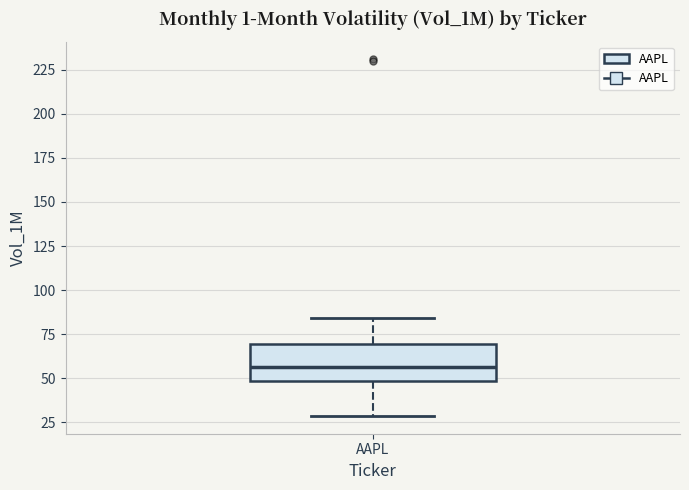

Transcribe this box plot: give where the median line is, the range the box spans, and where the two whiskers end, as read against the y-axis. The values are not printed on the chart, so give them approximately, as read against the axis.

median 55, box 50 to 70, whiskers 30 to 85